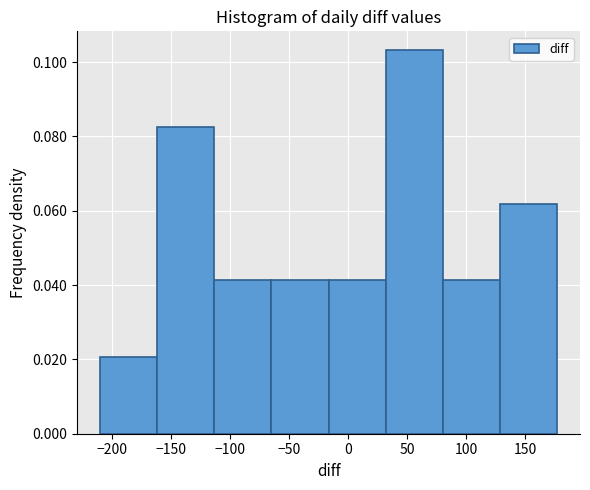

What is the height of the bar covering 80 to 130 on the x-axis? Neither the bar edges nor the heights are printed on the chart, so give them approximately, as read against the axes.

0.042